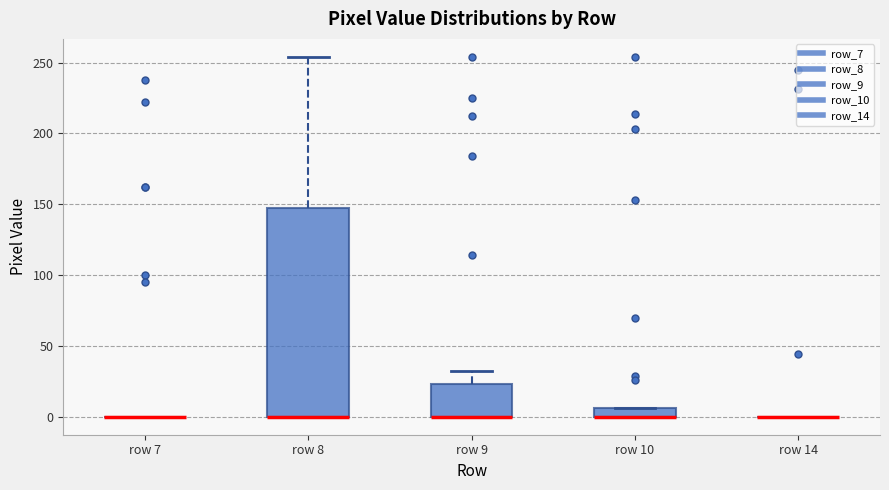

Comparing the boxes themselves (not the whiskers), which one is the tallest?

row 8